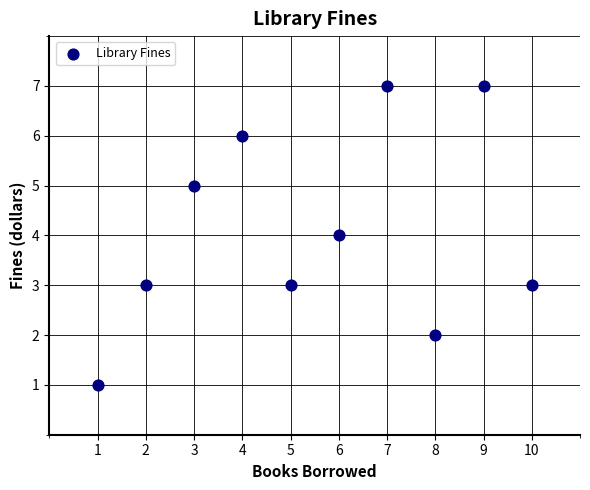

What is the range of Y values (max minus min)?

6